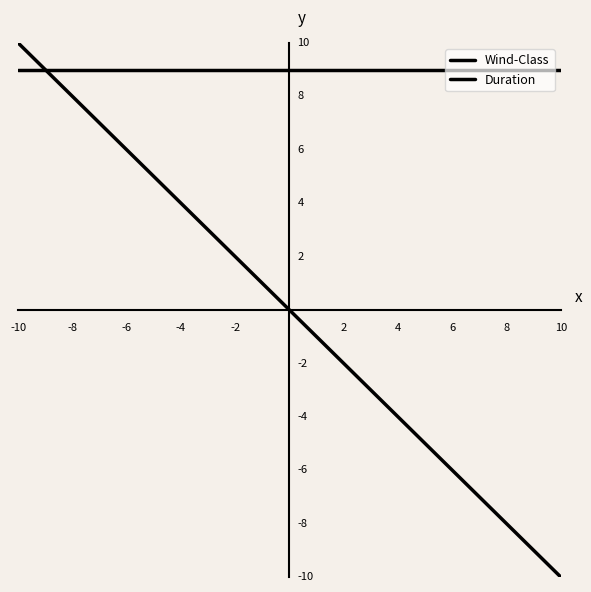

Does the chart have visible grid lines?

No